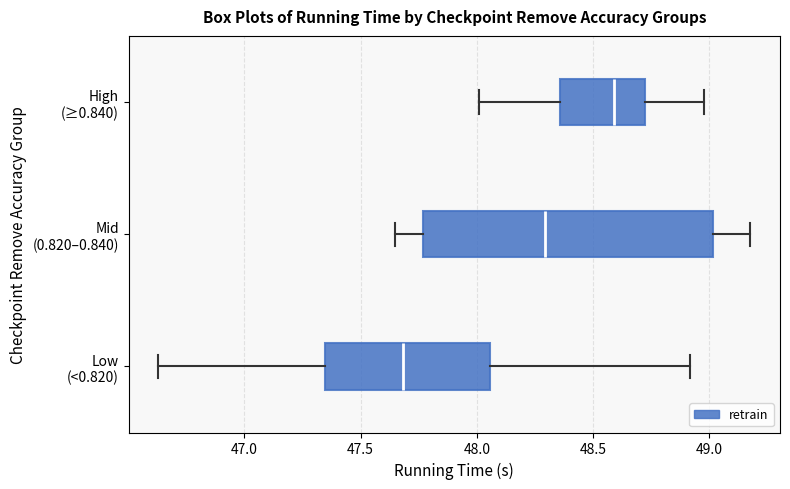

Which box is the widest, from its left edge to its right edge?

Mid (0.820–0.840)